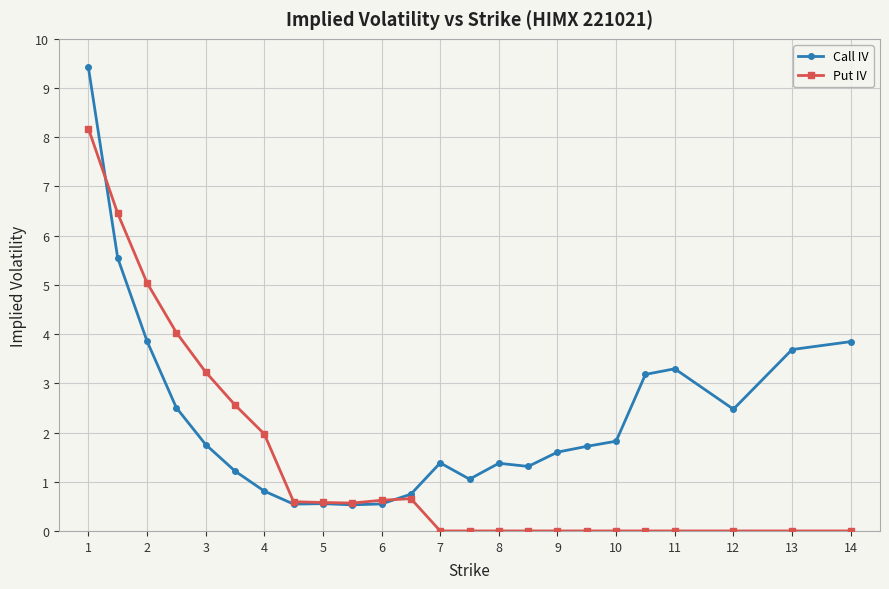

Rank the series by their maximum value, from lowest to highest.

Put IV, Call IV